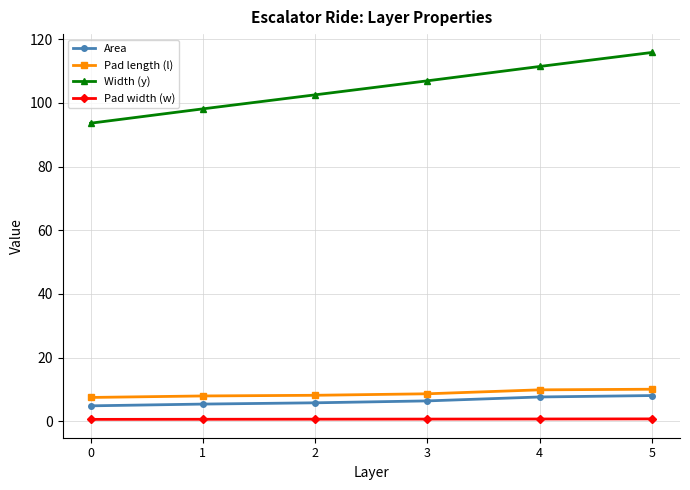

True or false: Width (y) has more than 0 interior local peaks.

False